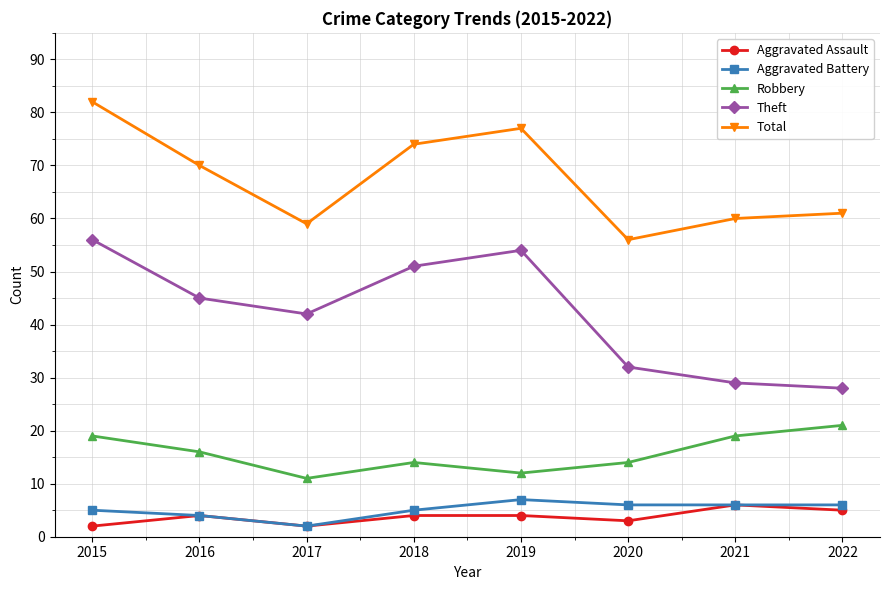

The Robbery series shows 29 at 2016. True or false?

False